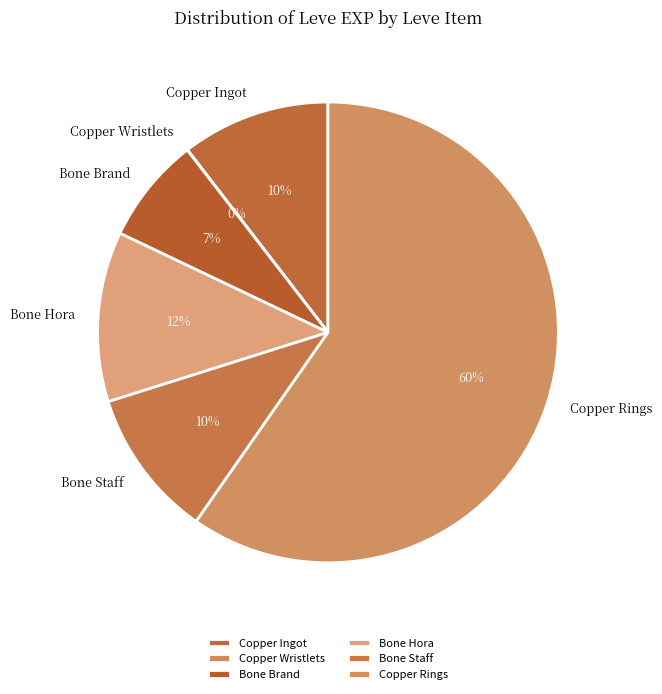

What percentage is the Copper Ingot slice, to the nearest percent?

10%